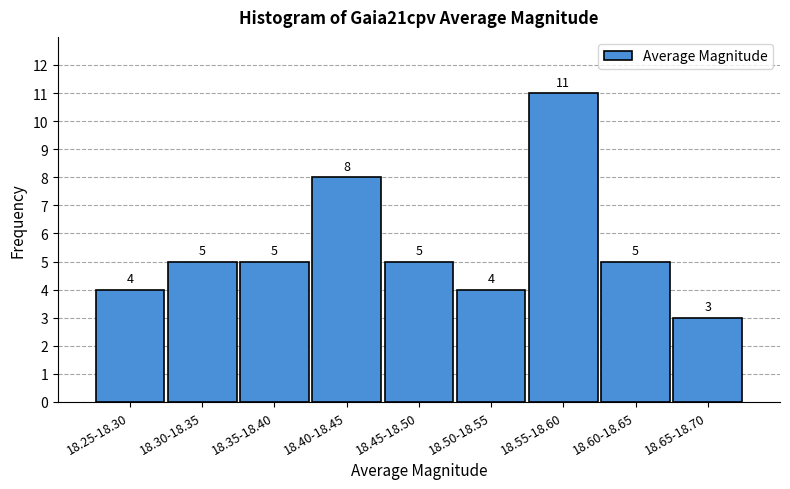

Reading left to right, extract all data points from this chart.

18.25-18.30=4	18.30-18.35=5	18.35-18.40=5	18.40-18.45=8	18.45-18.50=5	18.50-18.55=4	18.55-18.60=11	18.60-18.65=5	18.65-18.70=3